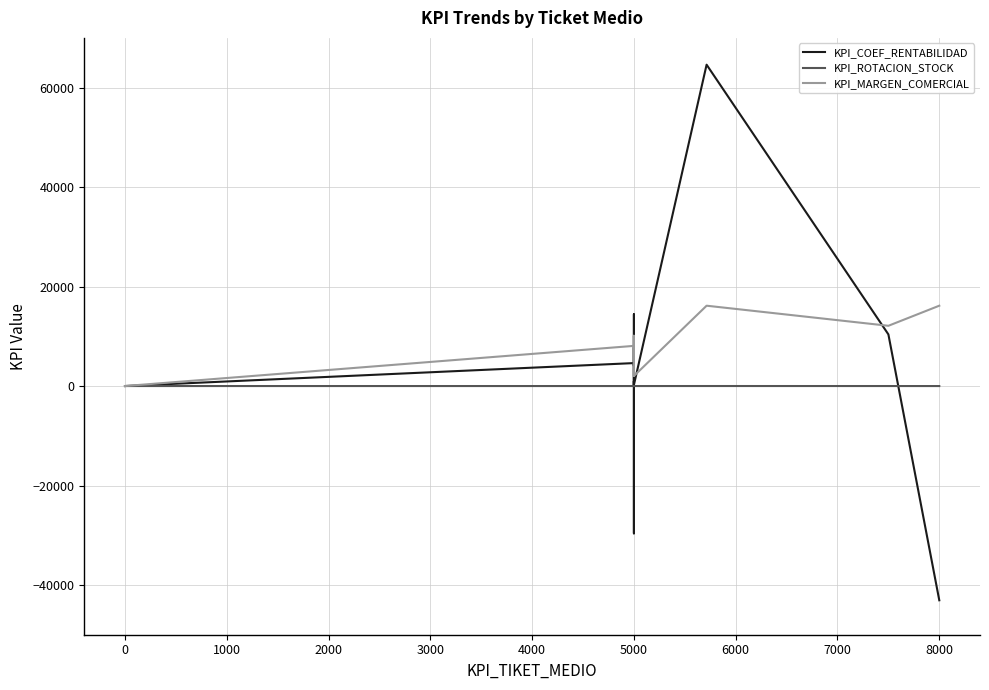

In KPI_MARGEN_COMERCIAL, how many points are lower than both neighbors (excluding endpoints)?

3